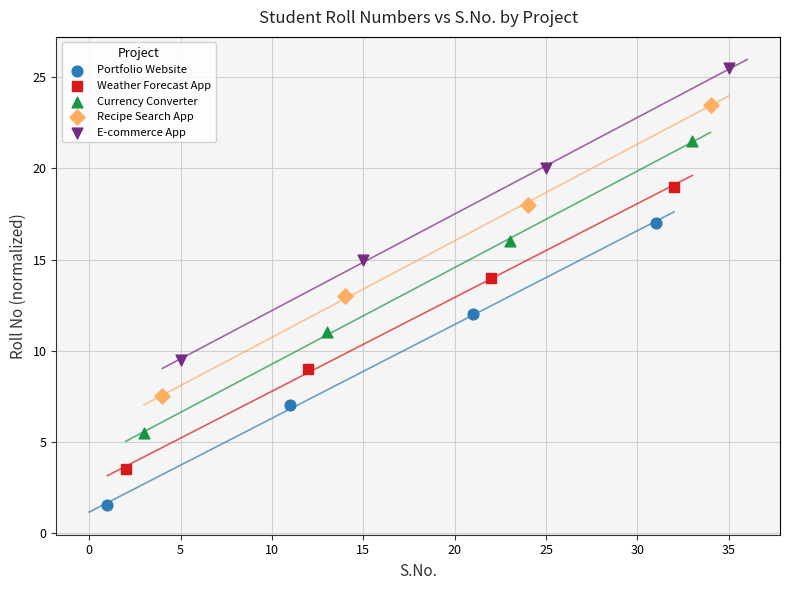

What are all the series names shown in the legend?

Portfolio Website, Weather Forecast App, Currency Converter, Recipe Search App, E-commerce App